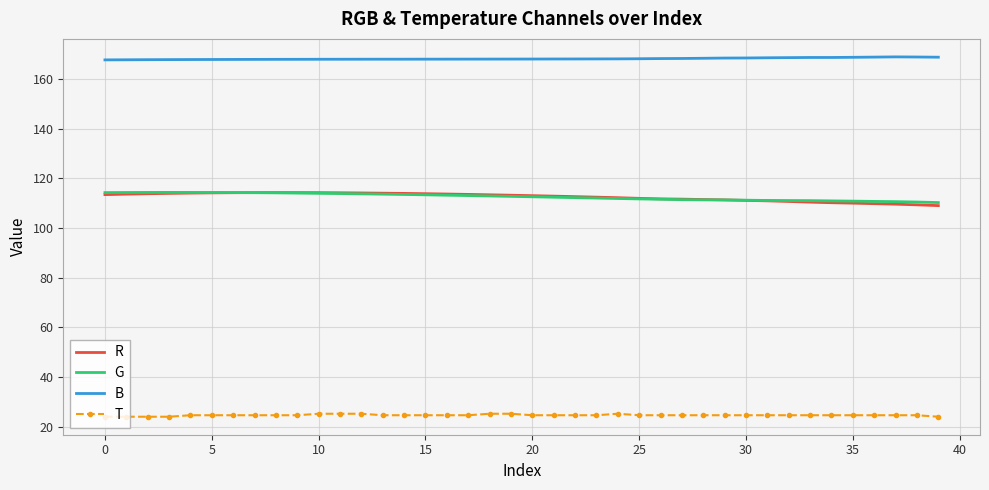

Which series has the largest total across all categories?

B